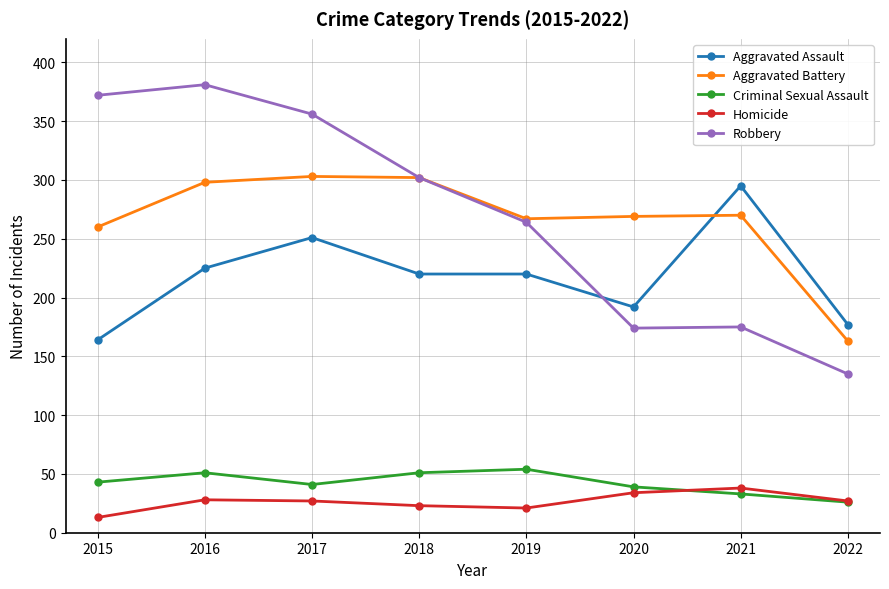

Which series has the largest total across all categories?

Robbery